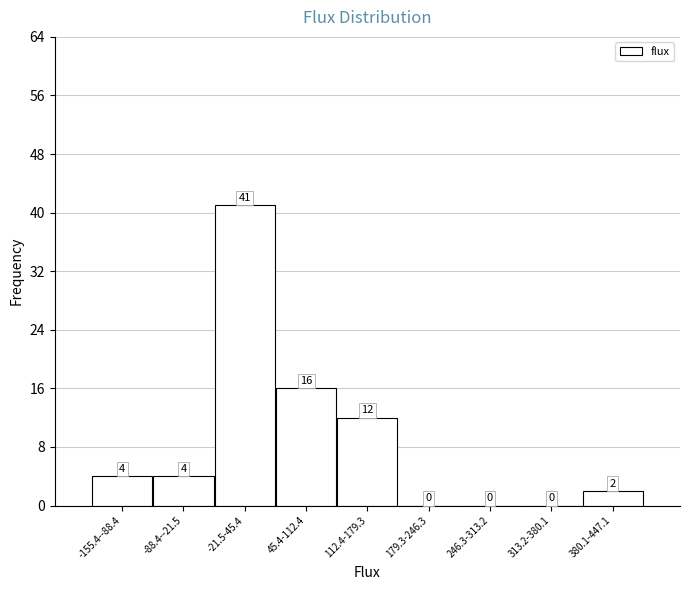

Reading left to right, transcribe all the data shown in this chart.

-155.4--88.4=4	-88.4--21.5=4	-21.5-45.4=41	45.4-112.4=16	112.4-179.3=12	179.3-246.3=0	246.3-313.2=0	313.2-380.1=0	380.1-447.1=2